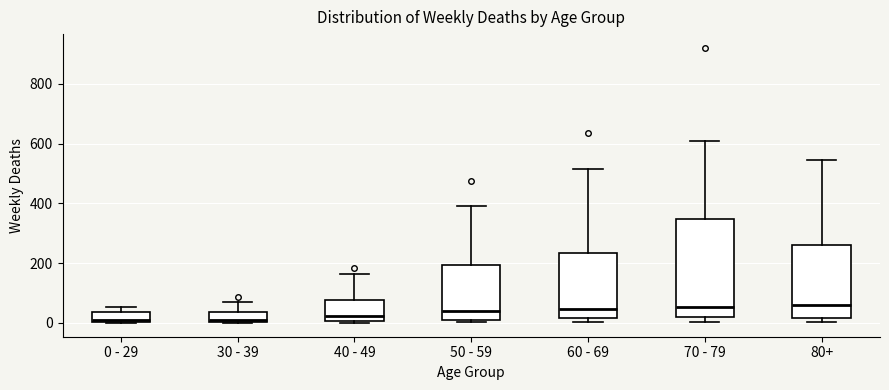

Which box is the tallest, from its lower edge to its upper edge?

70 - 79